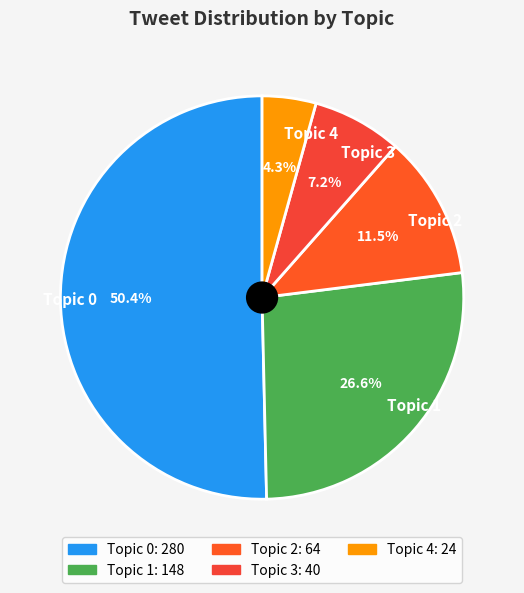

Which has a higher value, Topic 0 or Topic 4?

Topic 0